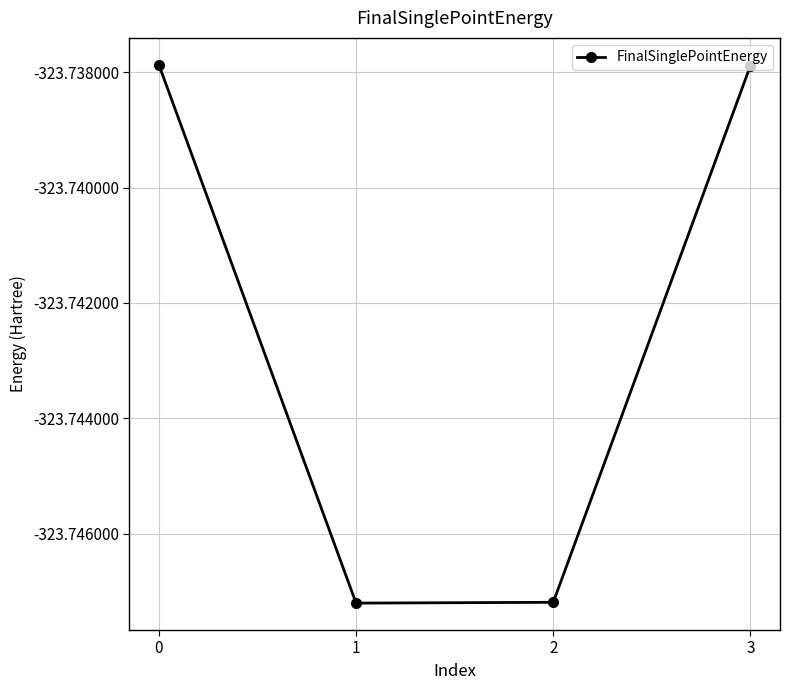

Between 2 and 3, which is larger?

3